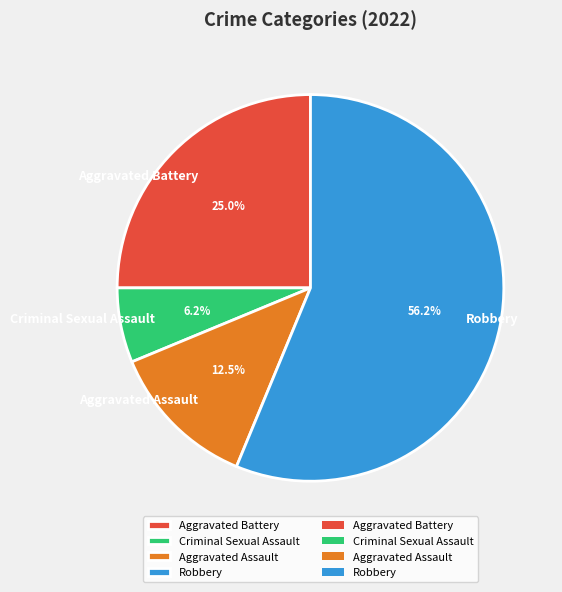

To the nearest percent, what is the difference between the Aggravated Battery and Robbery slice percentages?

31%